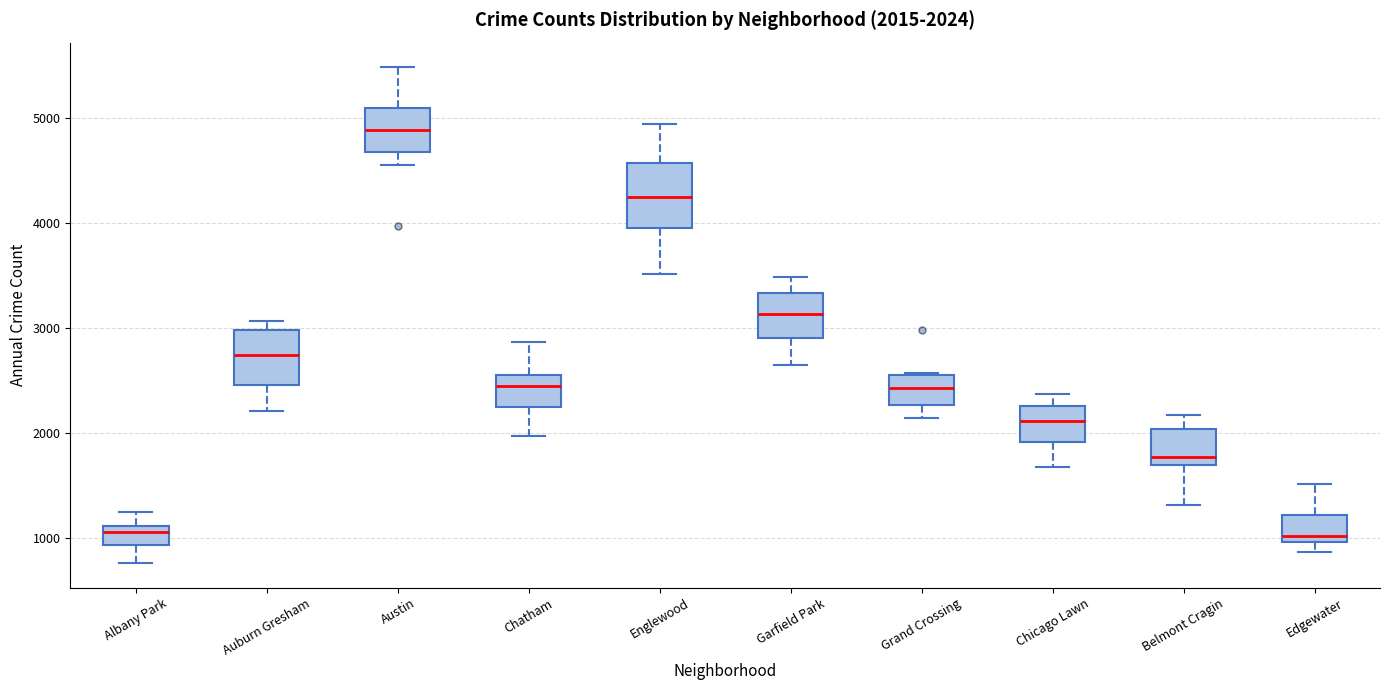

Which box has the highest median line?

Austin